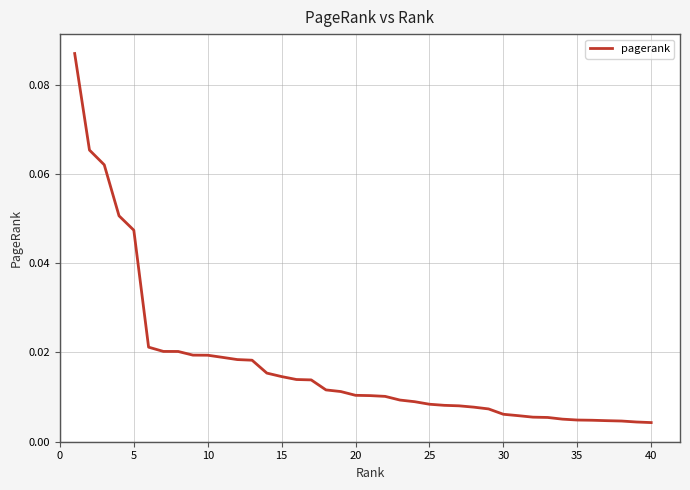

How many lines are shown in the chart?

1